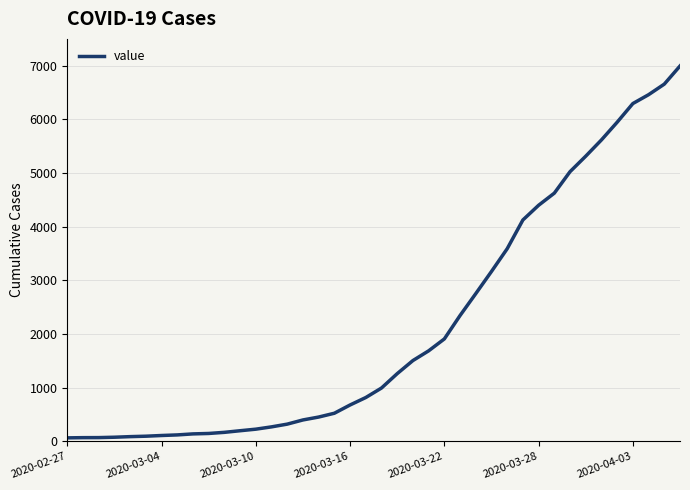

What is the maximum value shown in the chart?

6995